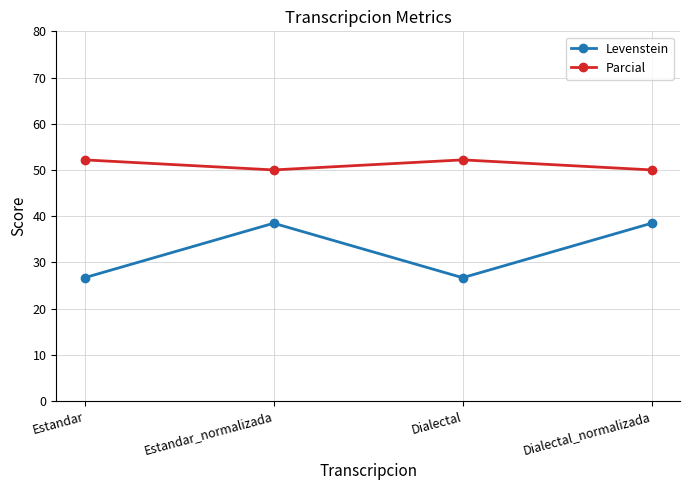

At how many categories does at least one series exceed 37?

4